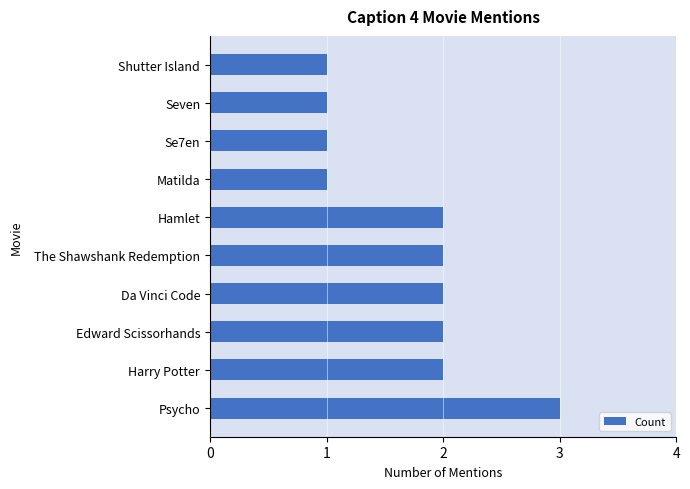

What is the ratio of the value at Shutter Island to the value at Hamlet?

0.5